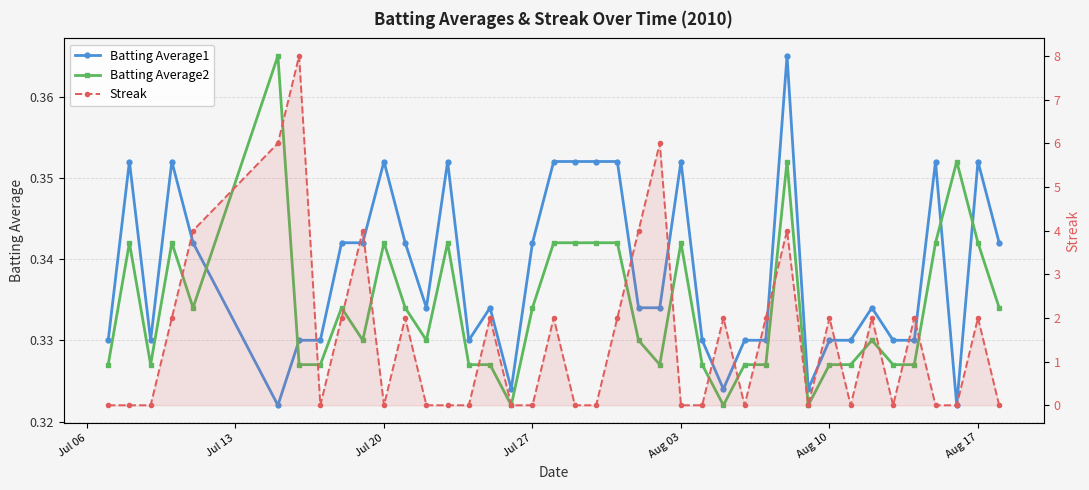

Which series has the largest total across all categories?

Streak